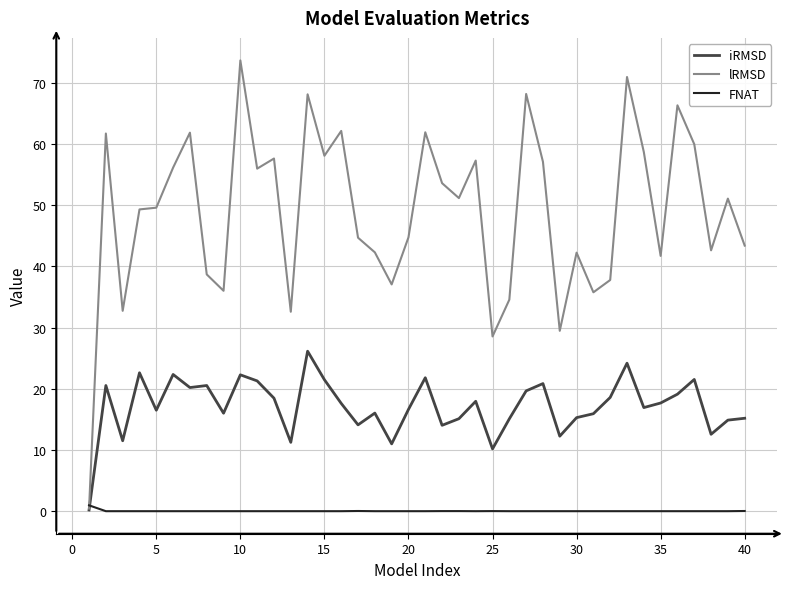

What is the average value of the iRMSD series?

17.1